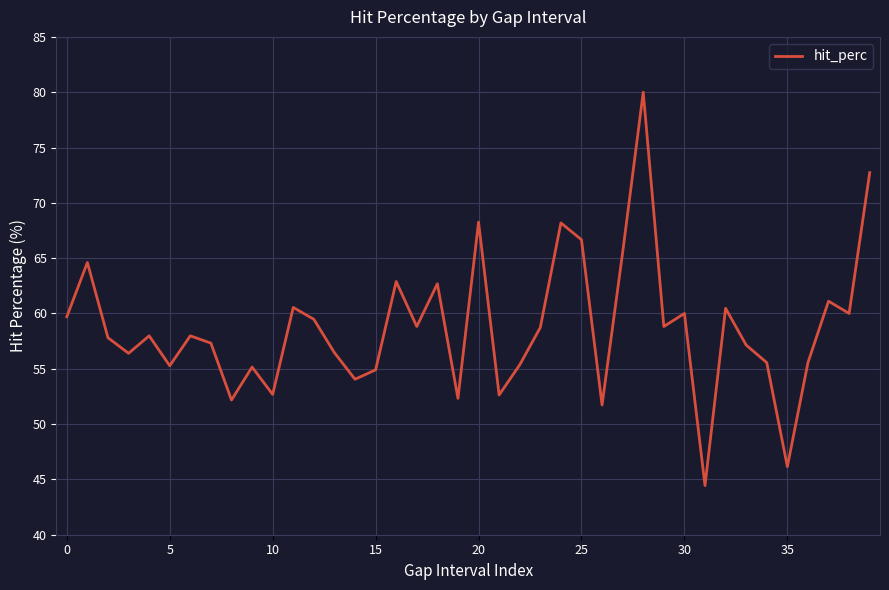

Count the number of categories in the chart.

40